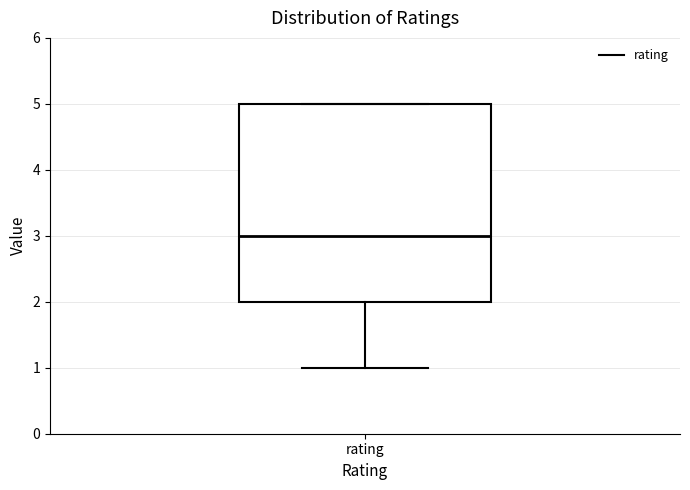

Read this box plot against the y-axis: the position of the median line, the range covered by the box, and the ends of both whiskers. The values are not printed on the chart, so give them approximately, as read against the axis.

median 3, box 2 to 5, whiskers 1 to 5